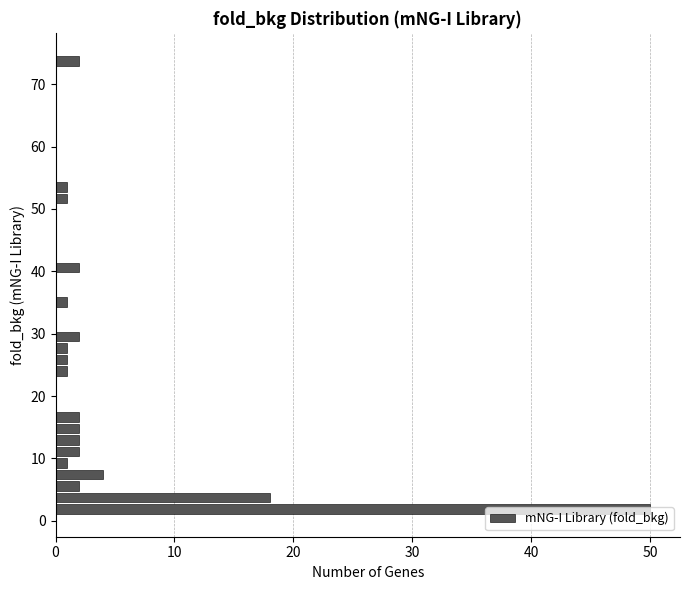

Around what value on the y-axis is the longest bar? Give the approximate position of its centre, as read against the axis.

2